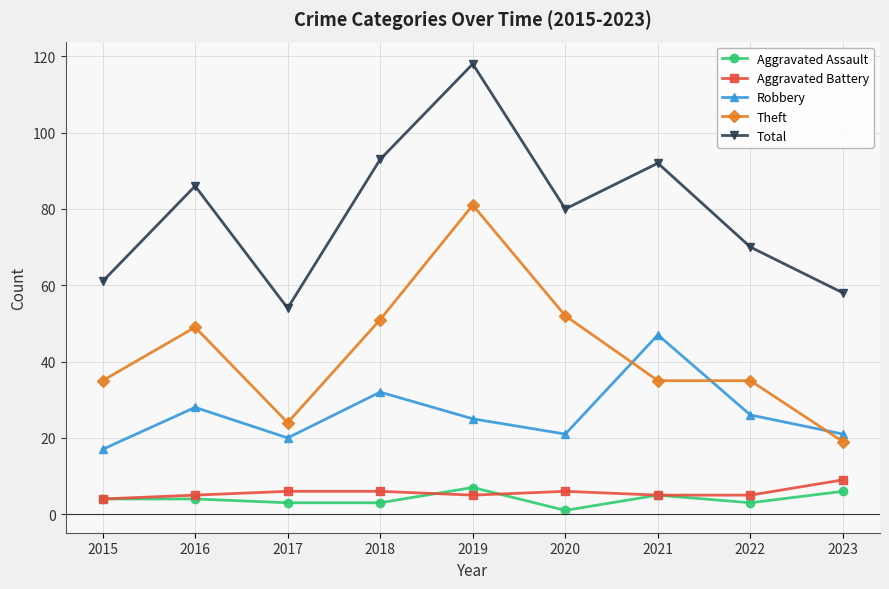

What is the approximate value of Aggravated Battery at 2015?

4